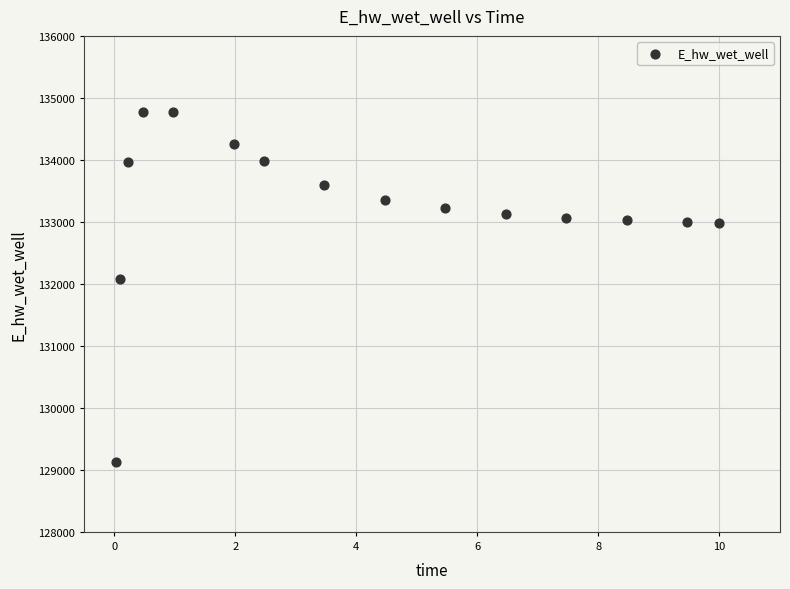

What is the range of X values (max minus min)?

10.0